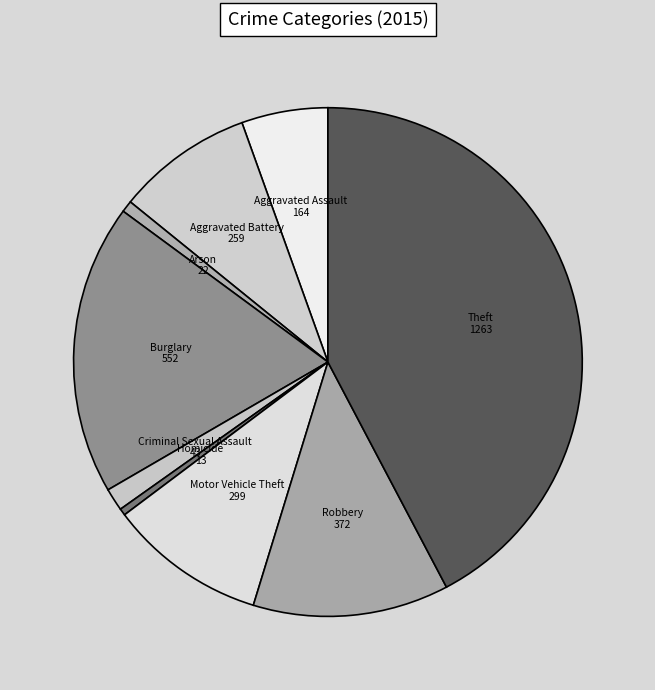

Which has a higher value, Arson or Theft?

Theft